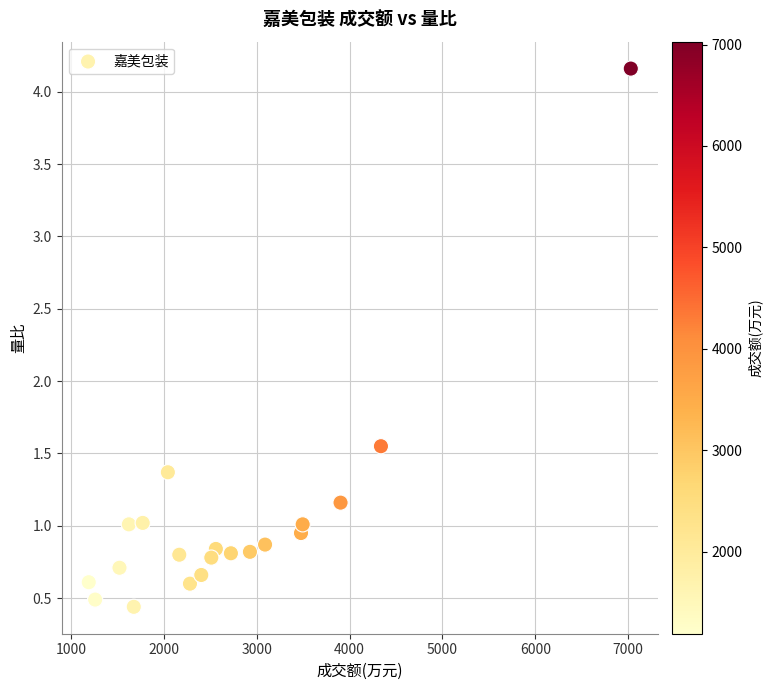

What is the range of X values (max minus min)?

5838.0